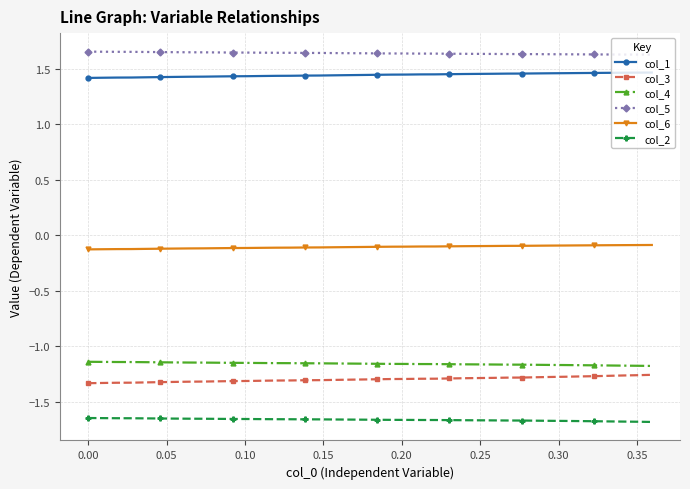

True or false: col_3 and col_6 cross at least once.

False